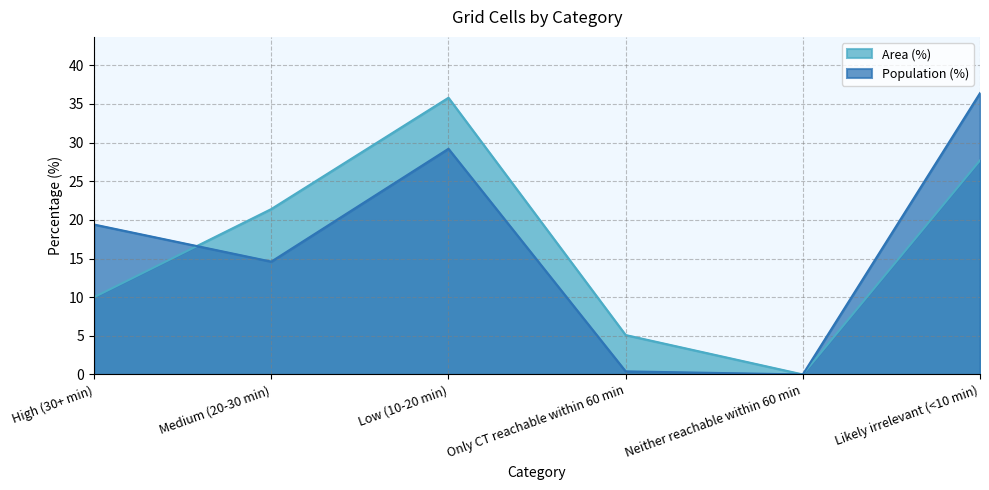

The Population (%) series shows 0.4 at Only CT reachable within 60 min. True or false?

True